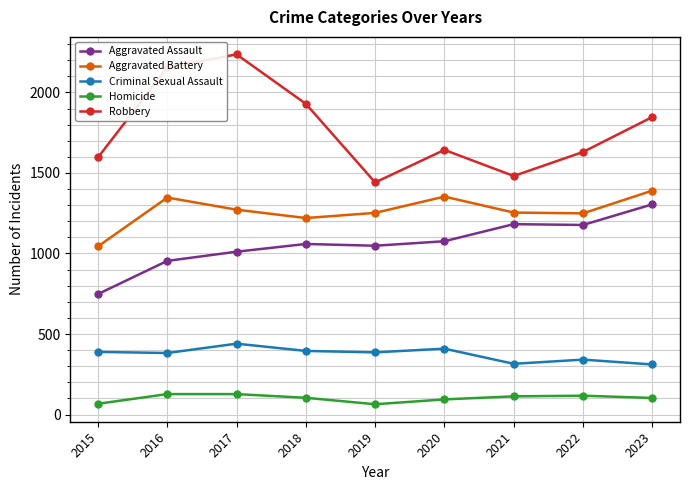

Is it true that Robbery equals 1441 at 2019?

True